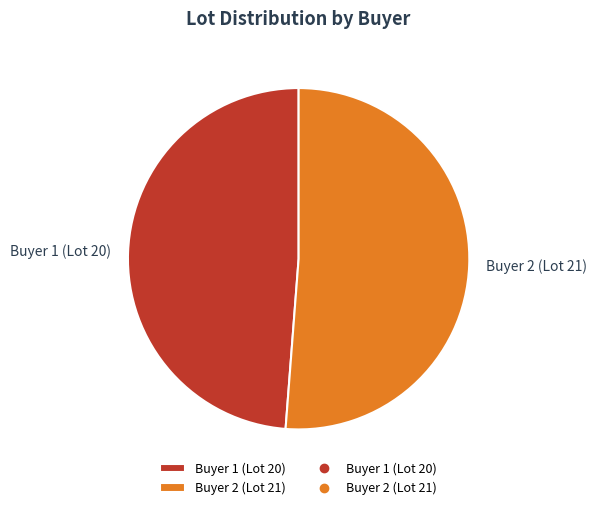

Do Buyer 1 (Lot 20) and Buyer 2 (Lot 21) together represent more than half of the pie?

Yes